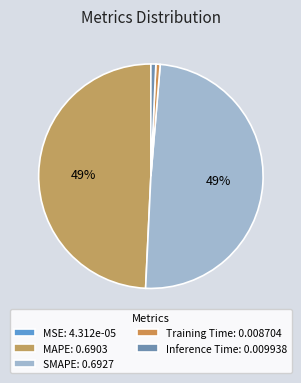

Is there any slice that represents more than half of the pie?

No